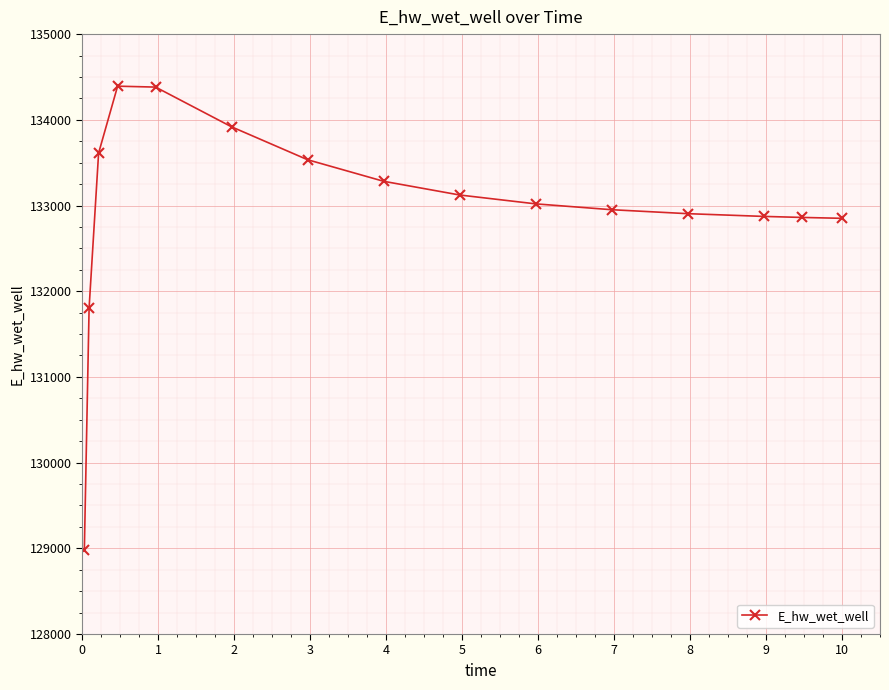

What is the smallest value displayed?

128982.6